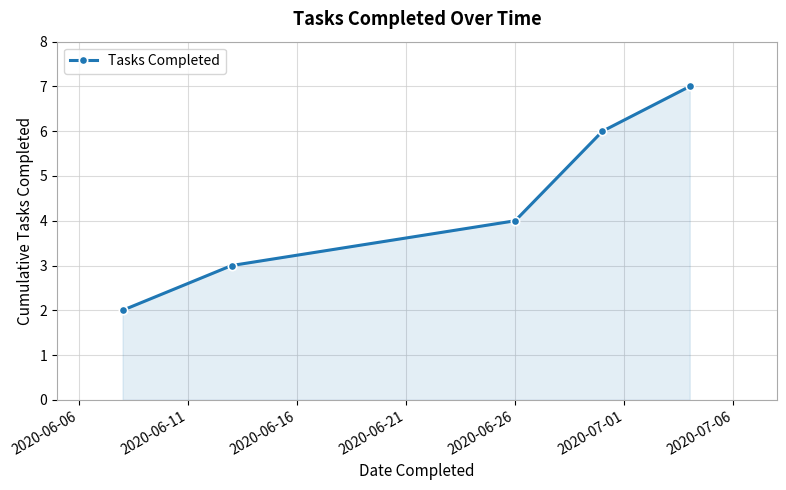

True or false: there are more than 1 points higher than both neighbors.

False